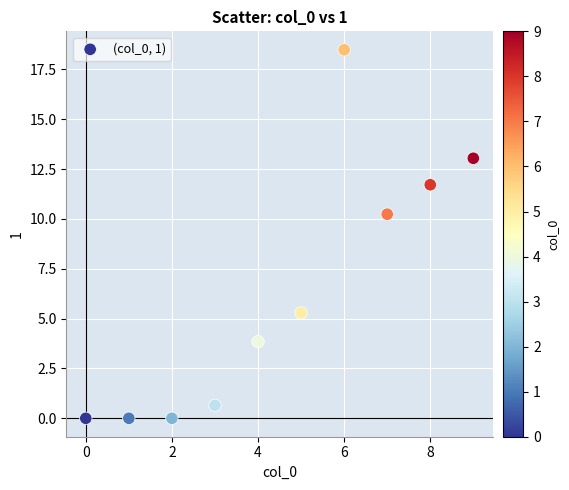

What is the range of Y values (max minus min)?

18.5